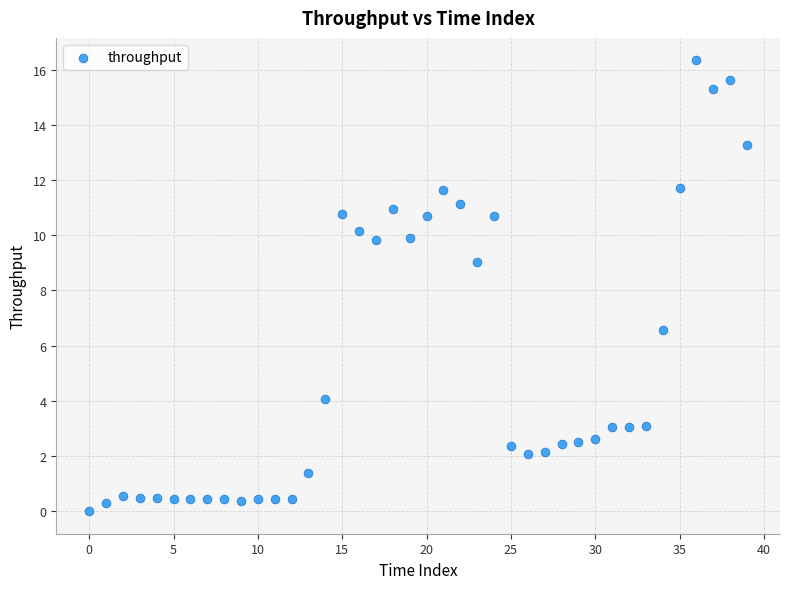

What Y value in the scatter plot is closest to 8?

9.0